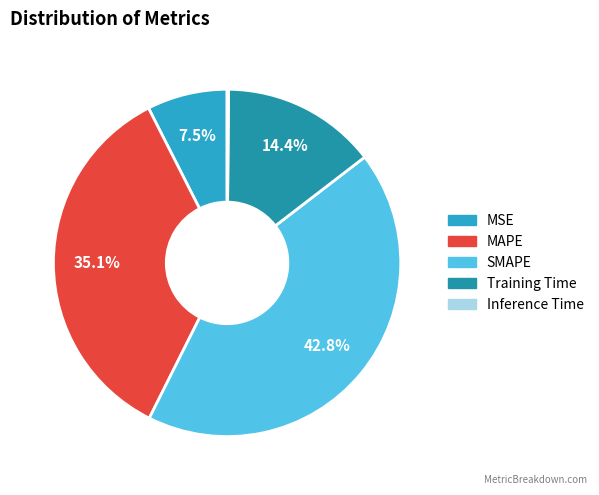

Which slice is the largest?

SMAPE